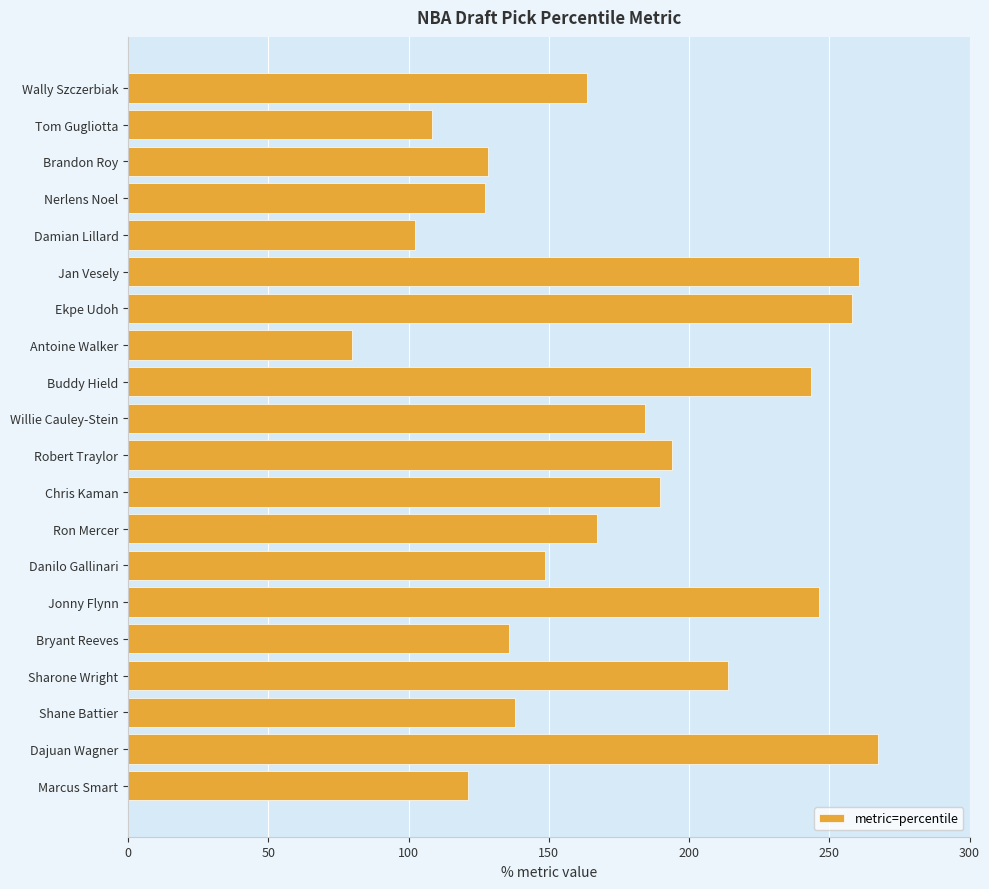

Which category has the lowest value across all series?

Antoine Walker